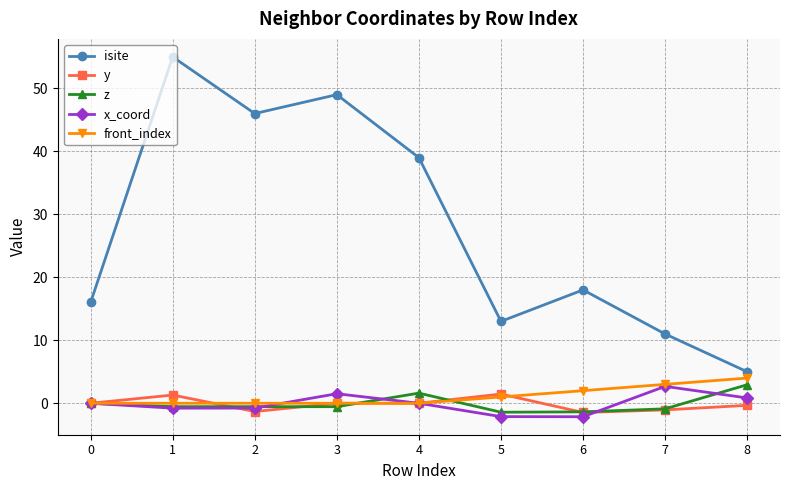

Between 2 and 3, which series saw the biggest shift?

isite